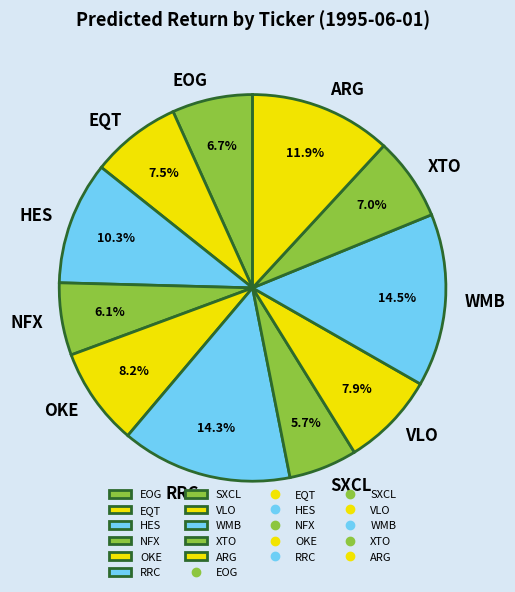

To the nearest percent, what is the difference between the VLO and RRC slice percentages?

6%